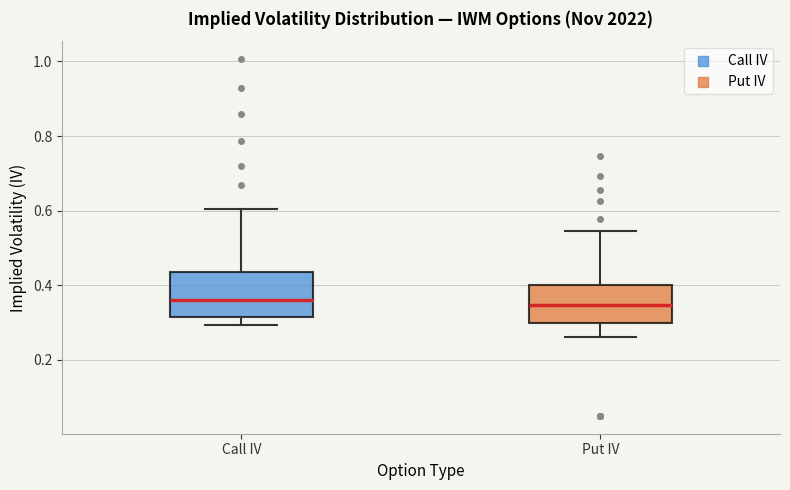

Reading left to right, transcribe this box plot: for each box, give where its median line is, the range the box spans, and where its two whiskers end, as read against the y-axis. The values are not printed on the chart, so give them approximately, as read against the axis.

Call IV: median 0.36, box 0.32 to 0.44, whiskers 0.30 to 0.60
Put IV: median 0.34, box 0.30 to 0.40, whiskers 0.26 to 0.54